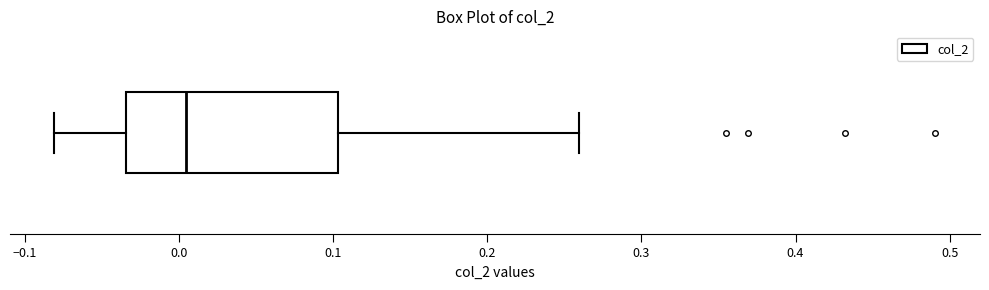

Where does the median line of the box sit on the x-axis? The values are not printed on the chart, so give them approximately, as read against the axis.

0.00